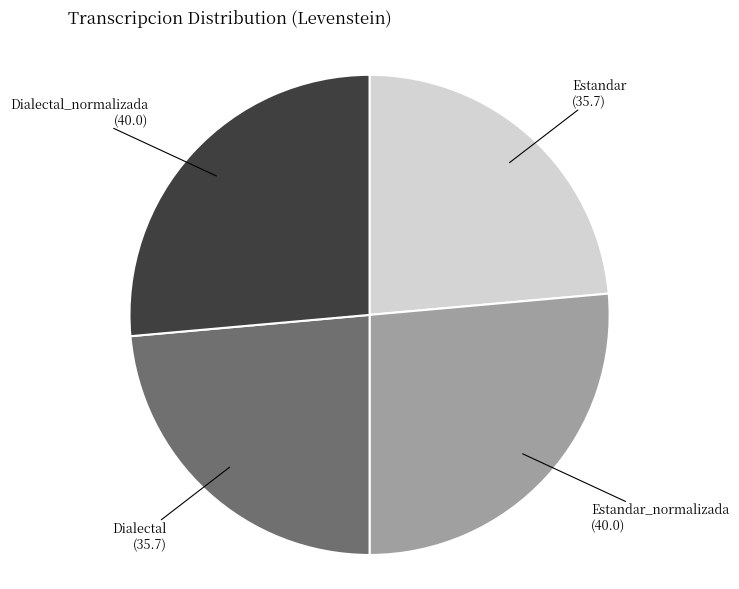

Is there any slice that represents more than half of the pie?

No